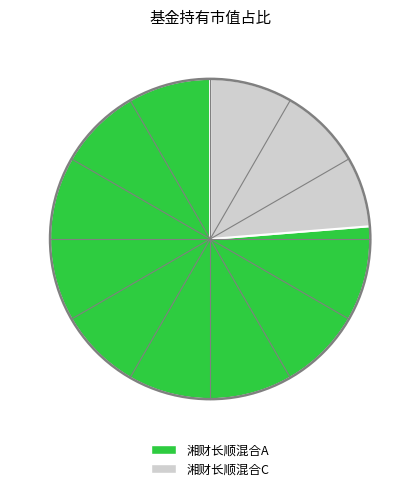

Rank the categories by value from highest to lowest.

湘财长顺混合A, 湘财长顺混合C